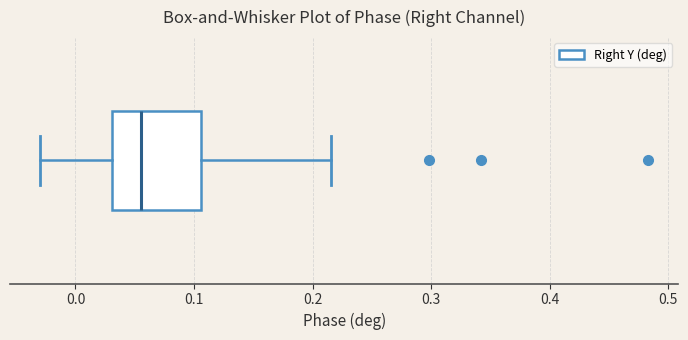

Read this box plot against the x-axis: the position of the median line, the range covered by the box, and the ends of both whiskers. The values are not printed on the chart, so give them approximately, as read against the axis.

median 0.06, box 0.03 to 0.11, whiskers -0.03 to 0.22